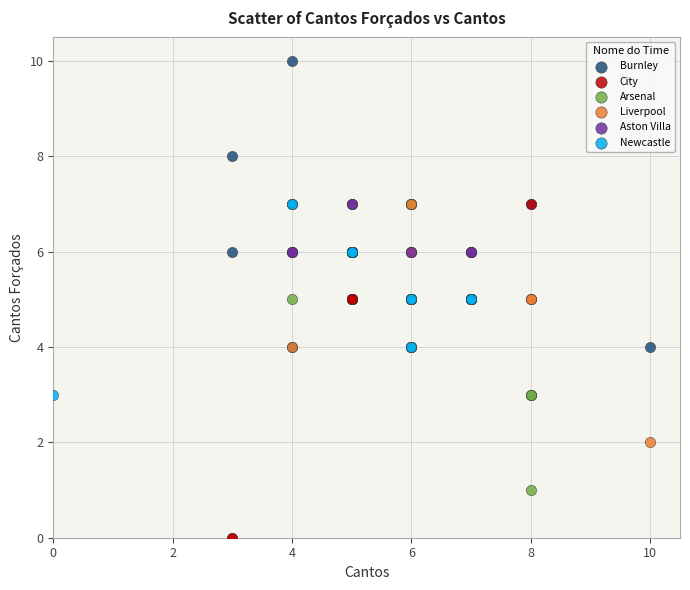

Which series contains the lowest Y value?

City